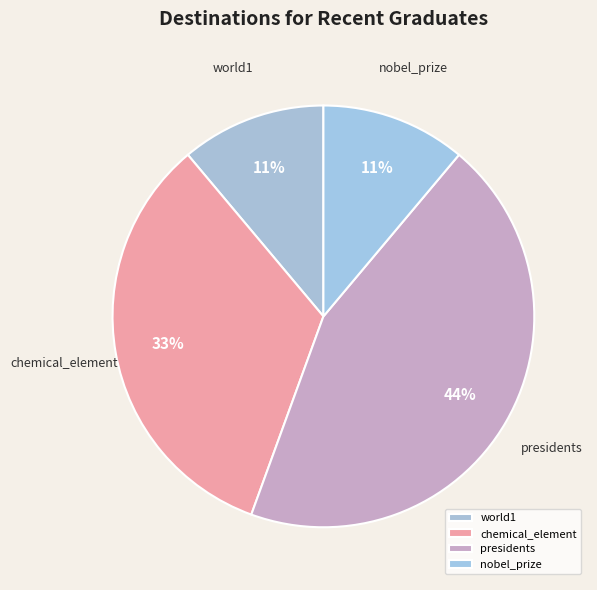

How many segments does this pie chart have?

4